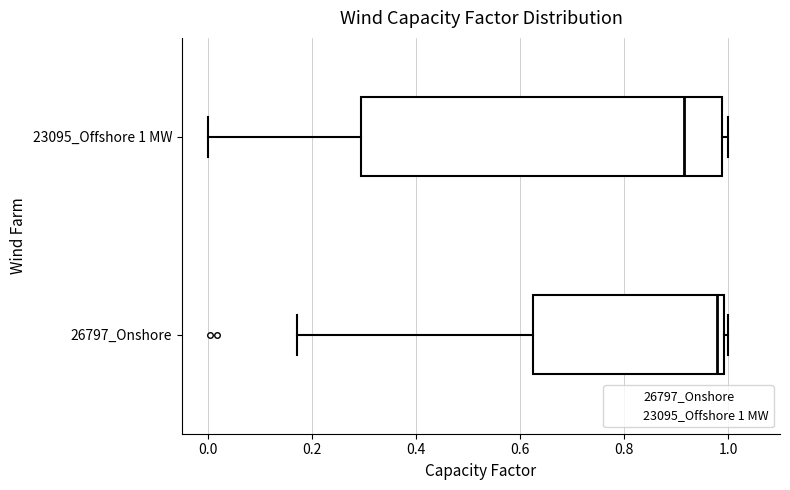

Reading bottom to top, read every box against the x-axis: the position of its median line, the range the box covers, and the ends of its whiskers. The values are not printed on the chart, so give them approximately, as read against the axis.

26797_Onshore: median 0.98, box 0.62 to 1.00, whiskers 0.18 to 1.00 (just right of the box's right edge)
23095_Offshore 1 MW: median 0.92, box 0.30 to 0.98, whiskers 0.00 to 1.00